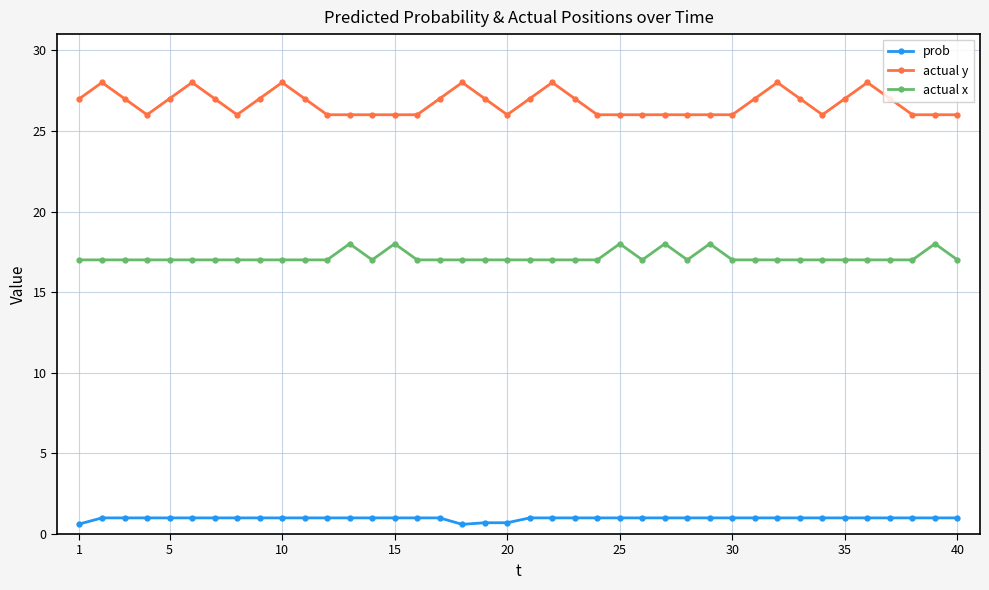

Which series has the largest total across all categories?

actual y